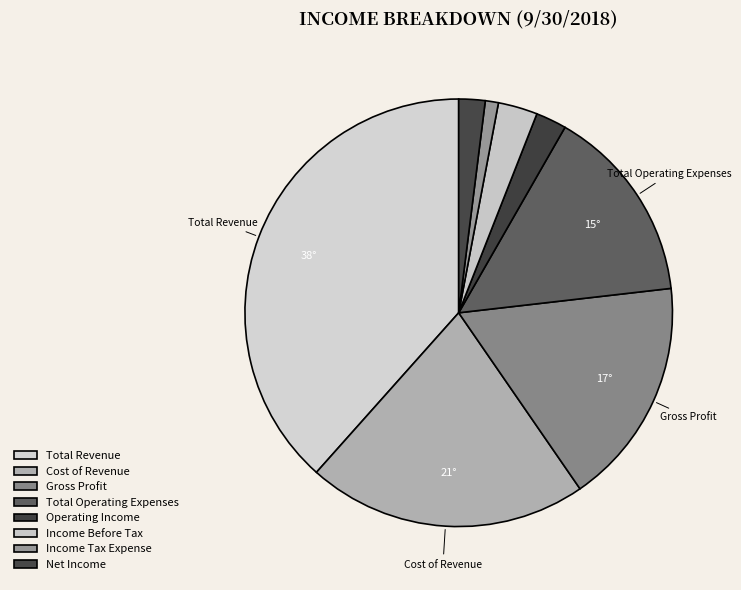

What is the largest slice in the pie chart?

Total Revenue